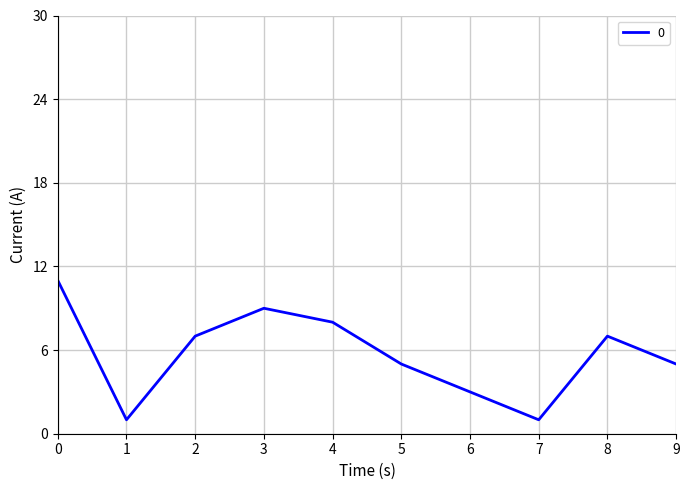

Which has a higher value, 6 or 5?

5